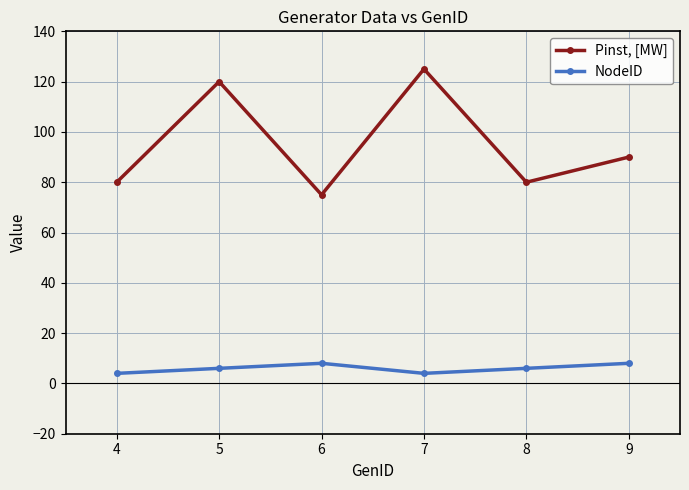

True or false: Pinst, [MW] and NodeID cross at least once.

False